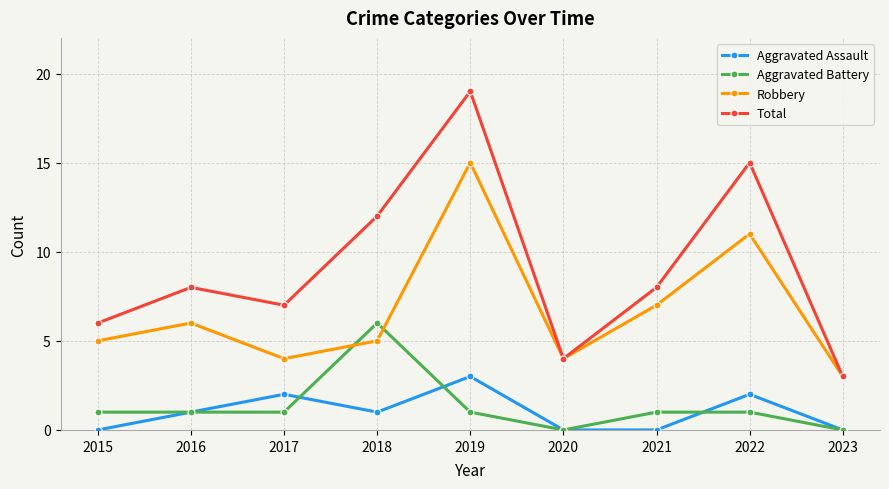

Count the number of categories in the chart.

9